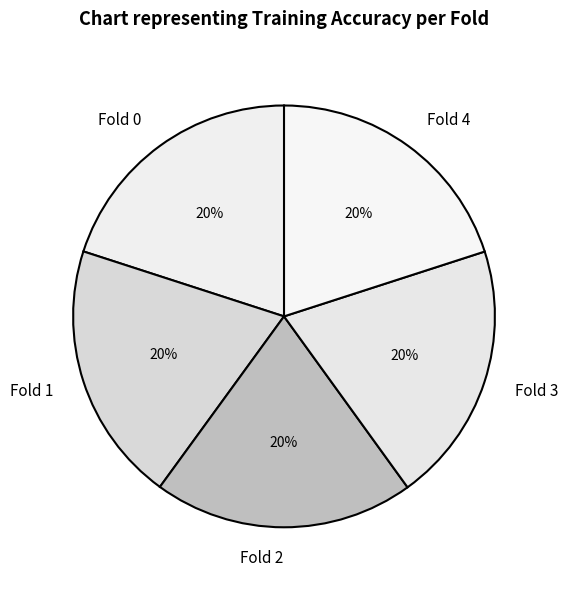

To the nearest percent, what is the combined percentage of Fold 1 and Fold 3?

40%